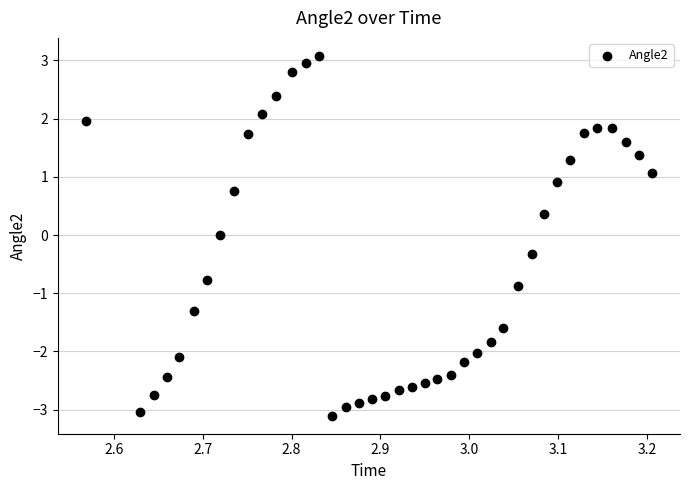

What is the range of X values (max minus min)?

0.6